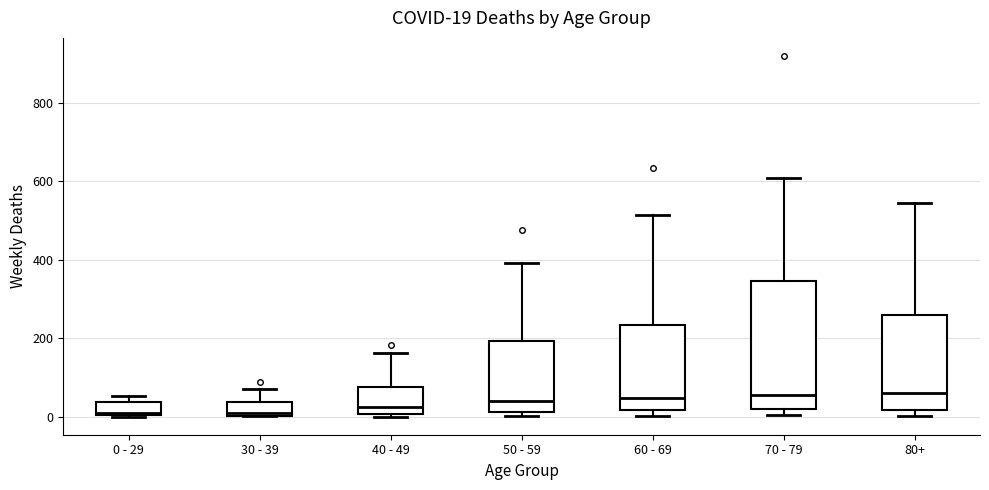

Which box is the tallest, from its lower edge to its upper edge?

70 - 79